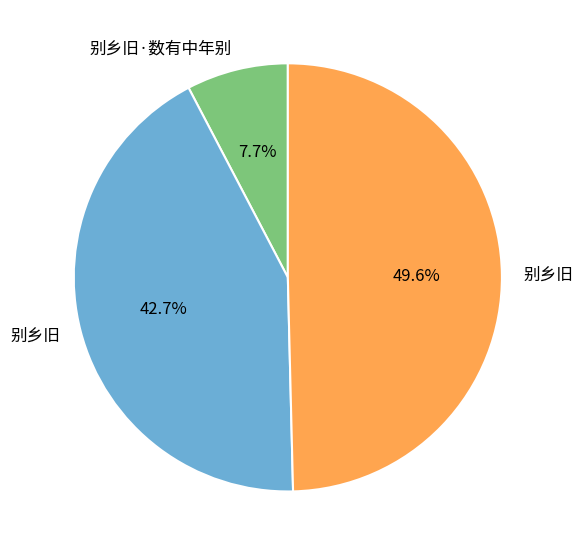

Is there a majority slice in this chart?

No